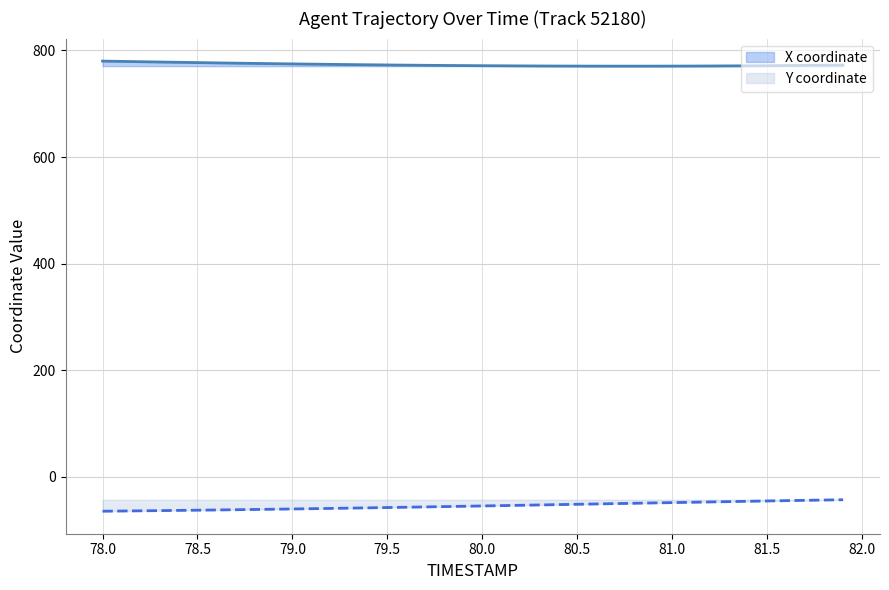

The X coordinate series shows 1054.7 at 80.0. True or false?

False